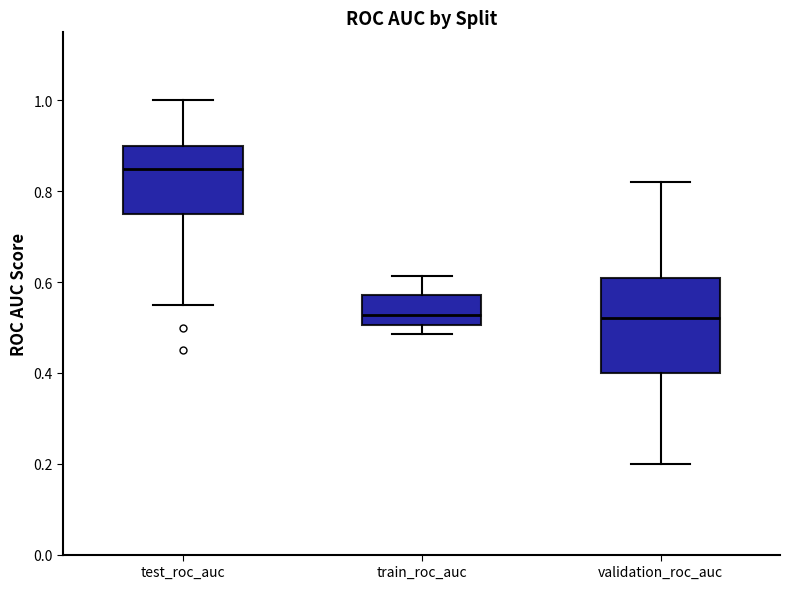

Which box's median line is the highest?

test_roc_auc